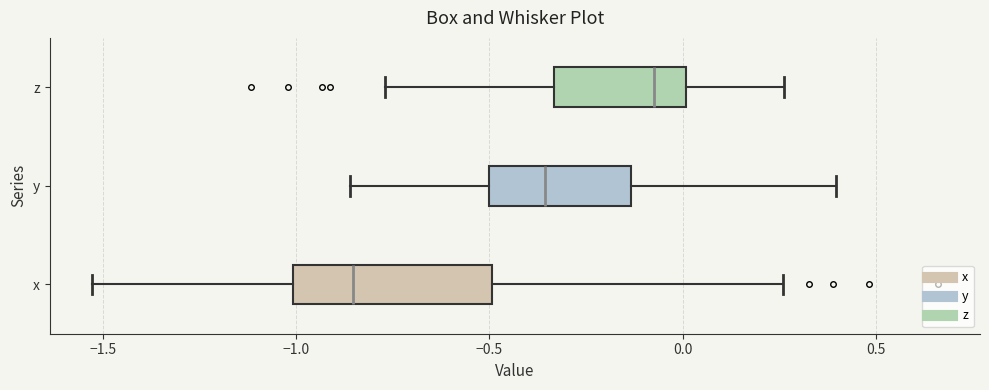

Which box is the widest, from its left edge to its right edge?

x